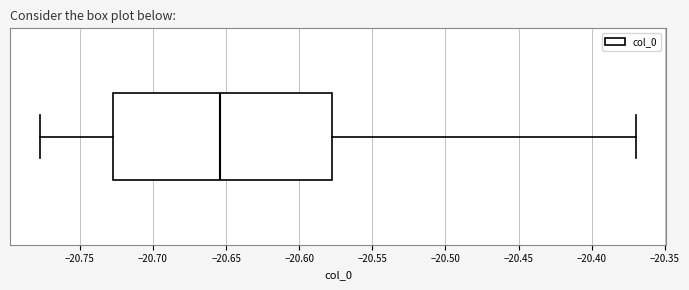

Read this box plot against the x-axis: the position of the median line, the range covered by the box, and the ends of both whiskers. The values are not printed on the chart, so give them approximately, as read against the axis.

median -20.655, box -20.725 to -20.580, whiskers -20.775 to -20.370